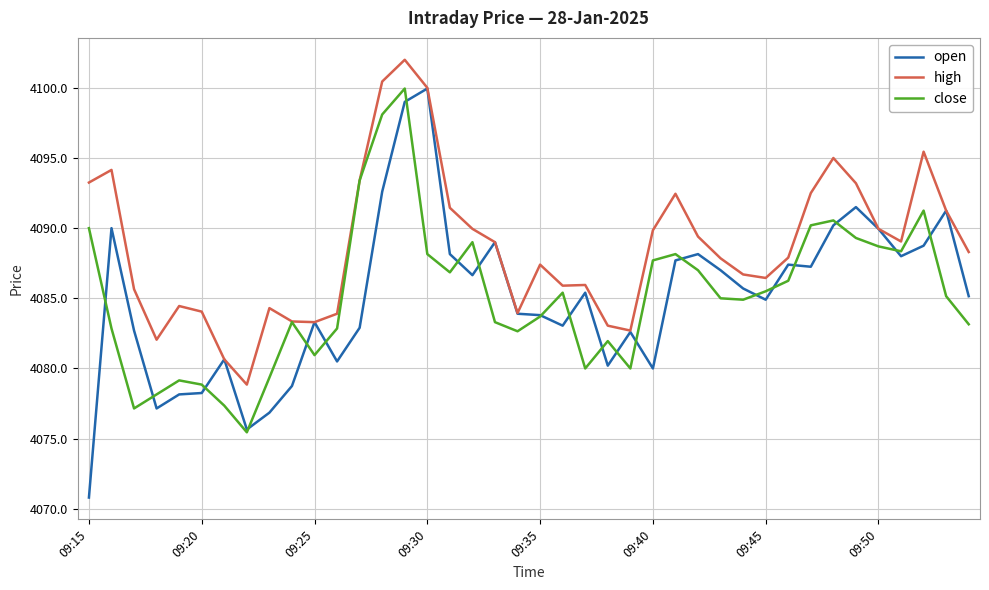

Does the chart have visible grid lines?

Yes